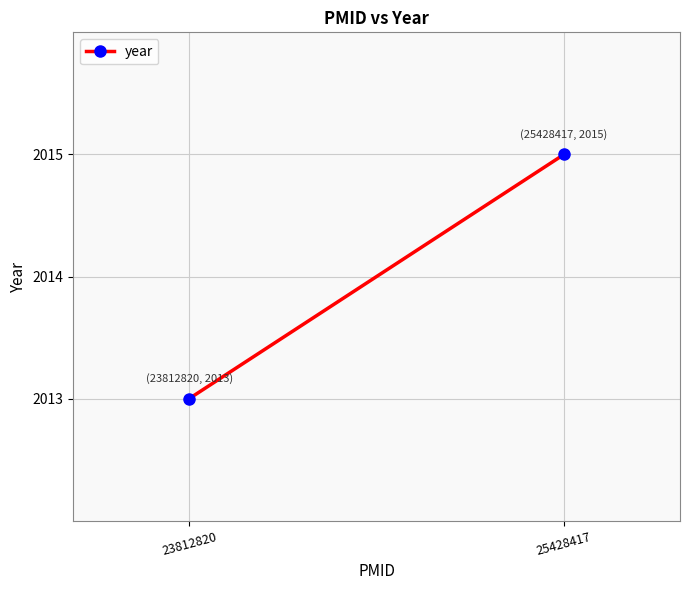

Rank the categories by value from lowest to highest.

23812820, 25428417